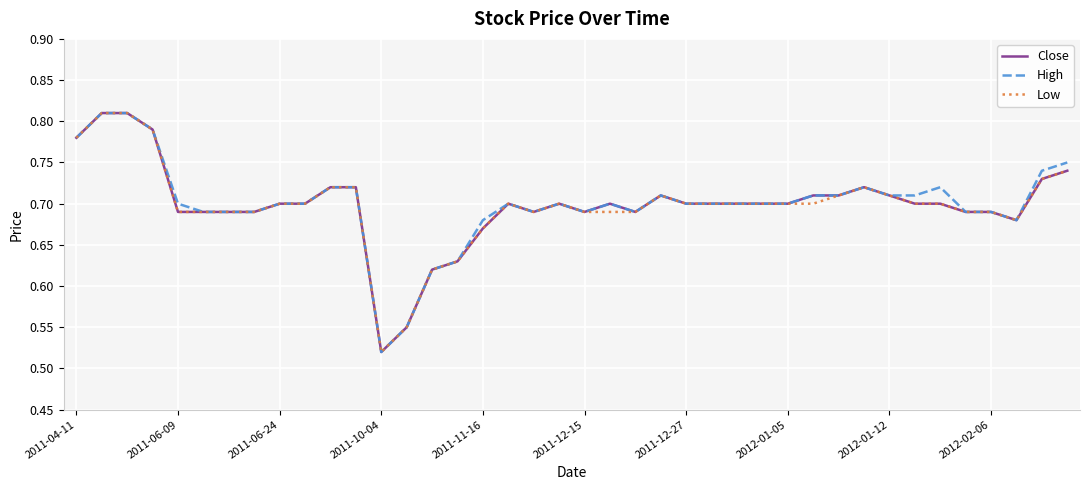

Does the chart have visible grid lines?

Yes